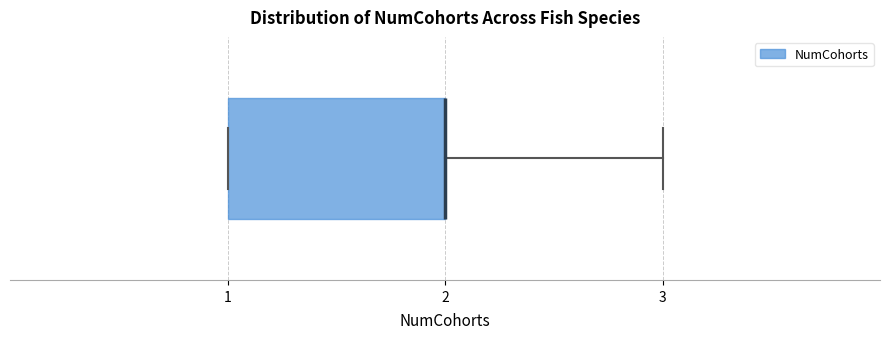

Transcribe this box plot: give where the median line is, the range the box spans, and where the two whiskers end, as read against the x-axis. The values are not printed on the chart, so give them approximately, as read against the axis.

median 2 (drawn on the box's right edge), box 1 to 2, whiskers 1 to 3